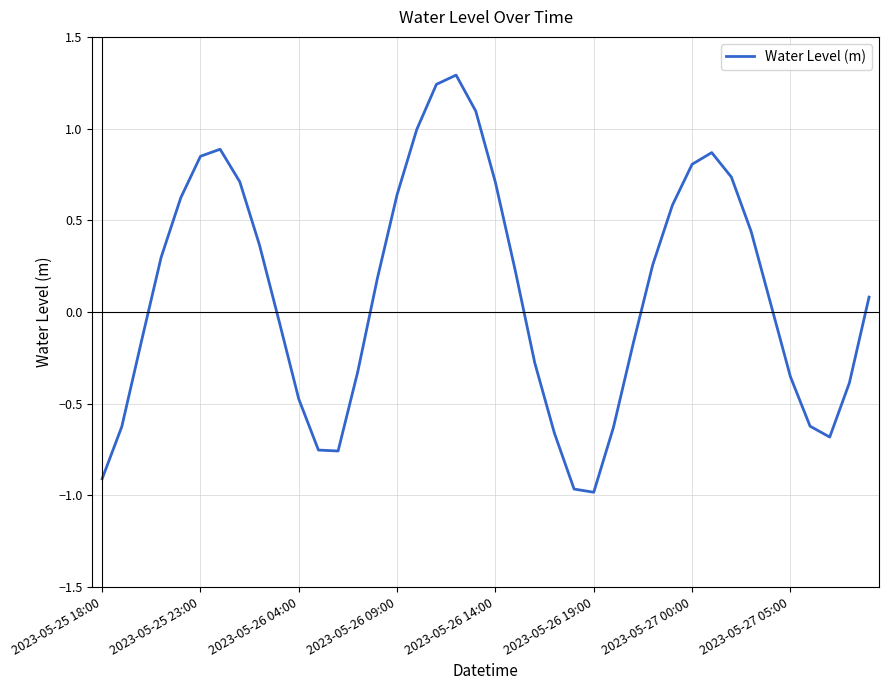

How many lines are shown in the chart?

1